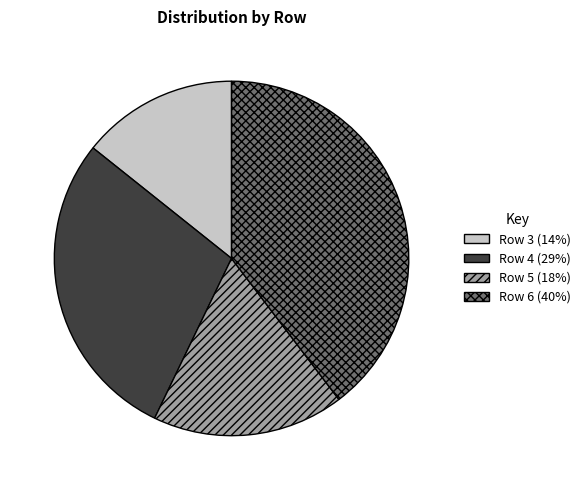

Is there any slice that represents more than half of the pie?

No